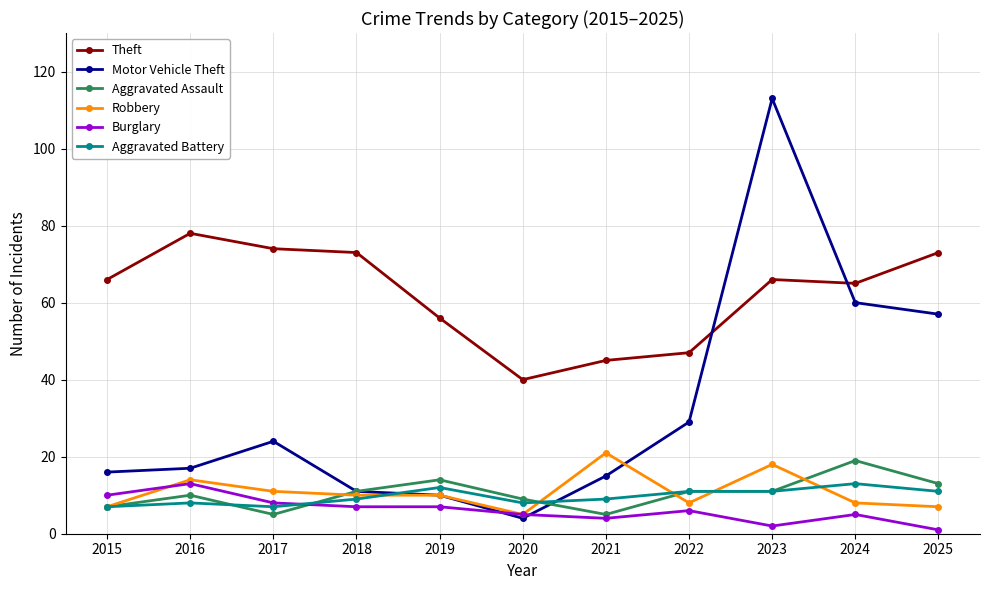

True or false: Robbery has a value of 7 at 2015.

True